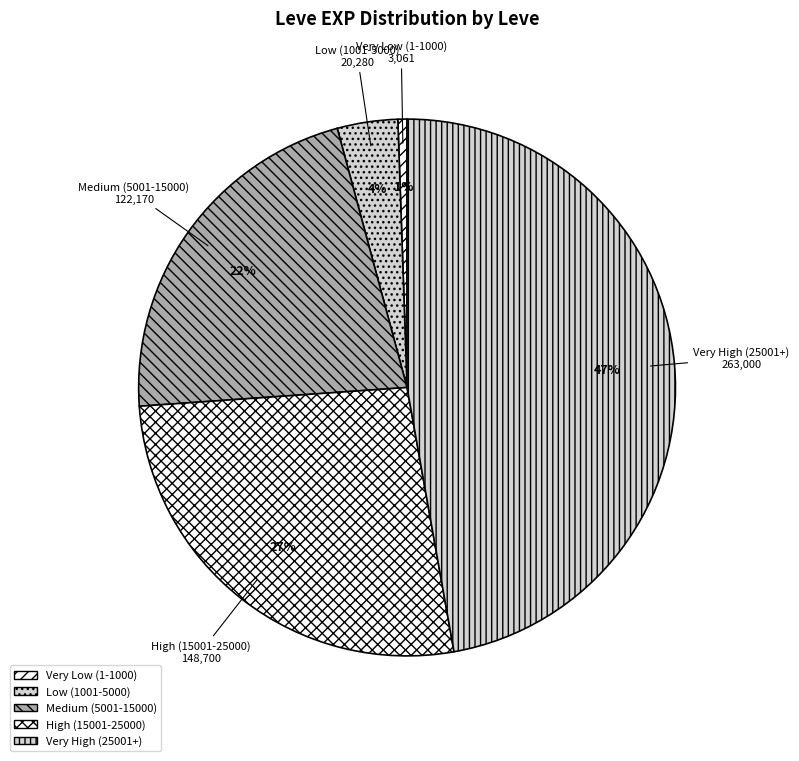

Which slice is the largest?

Very High (25001+)